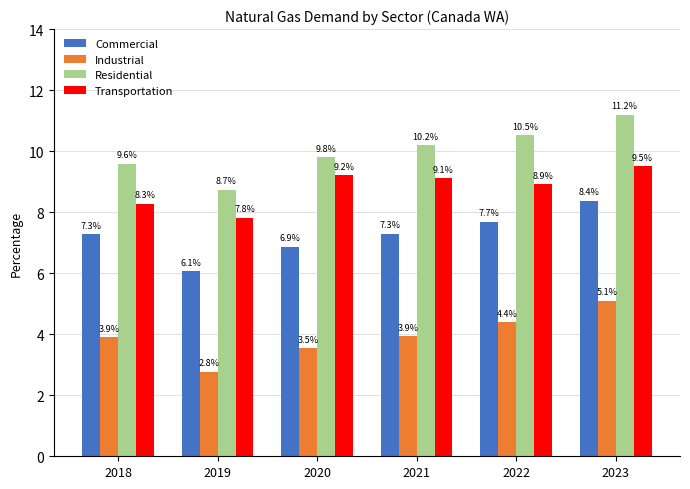

What is the sum of the Transportation values at 2022 and 2023?

18.4